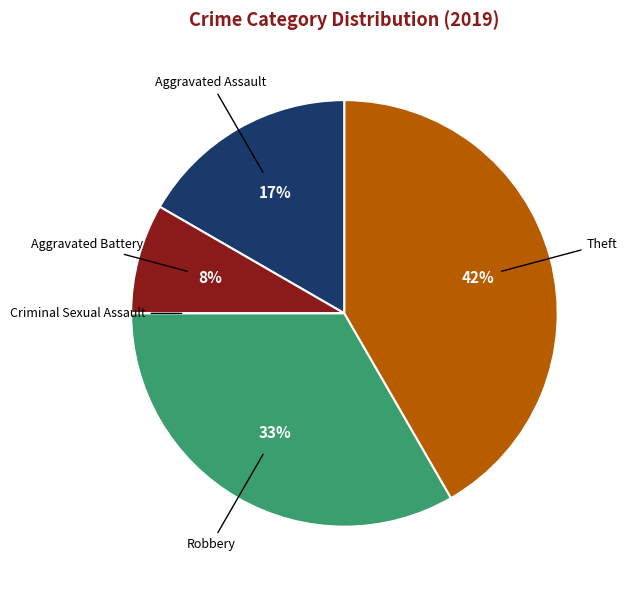

True or false: Robbery accounts for 33% of the total.

True